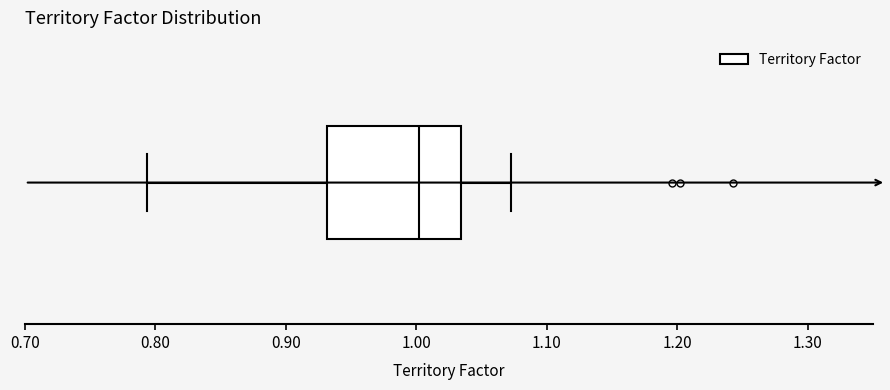

Transcribe this box plot: give where the median line is, the range the box spans, and where the two whiskers end, as read against the x-axis. The values are not printed on the chart, so give them approximately, as read against the axis.

median 1.00, box 0.93 to 1.03, whiskers 0.79 to 1.07